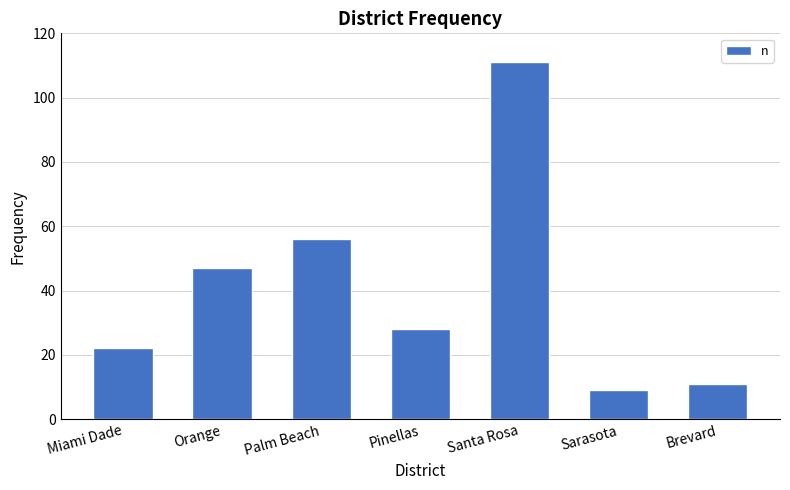

What value does the data have at Sarasota?

9